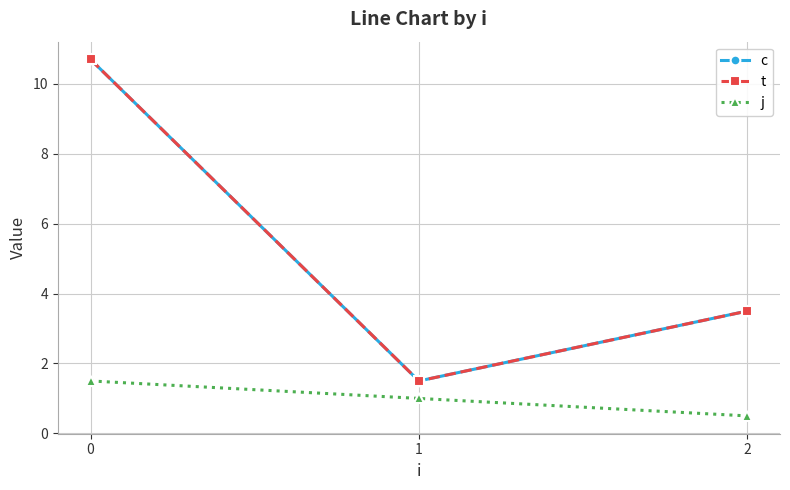

Is the value of t at 2 greater than the value of j at 0?

Yes